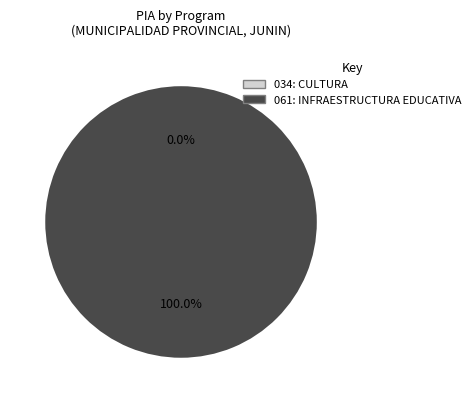

To the nearest percent, what is the average slice percentage?

50%